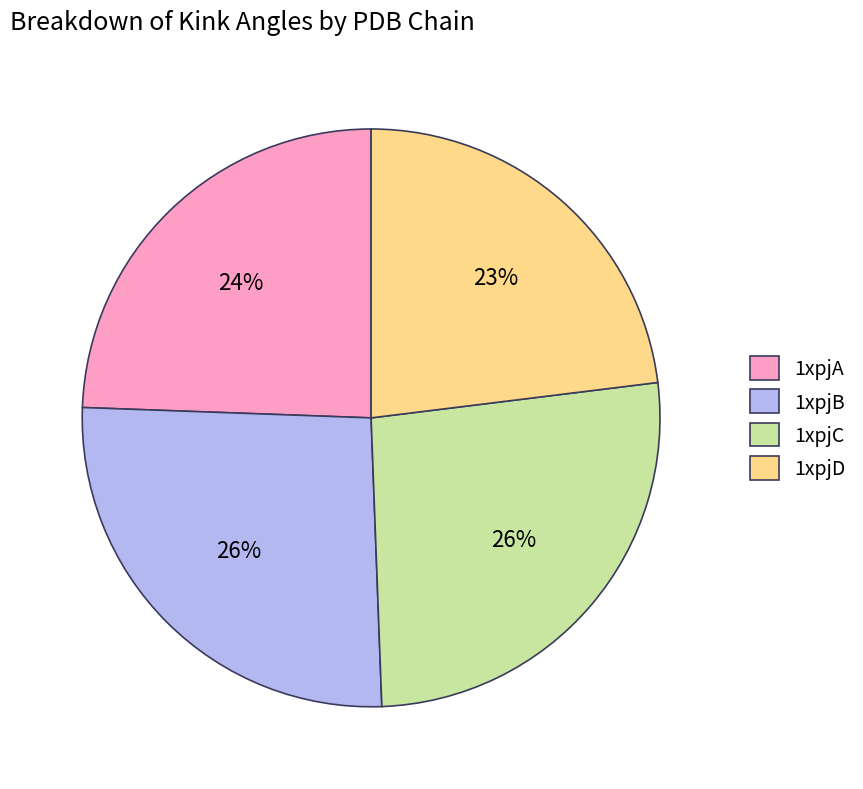

How many slices are in this pie chart?

4